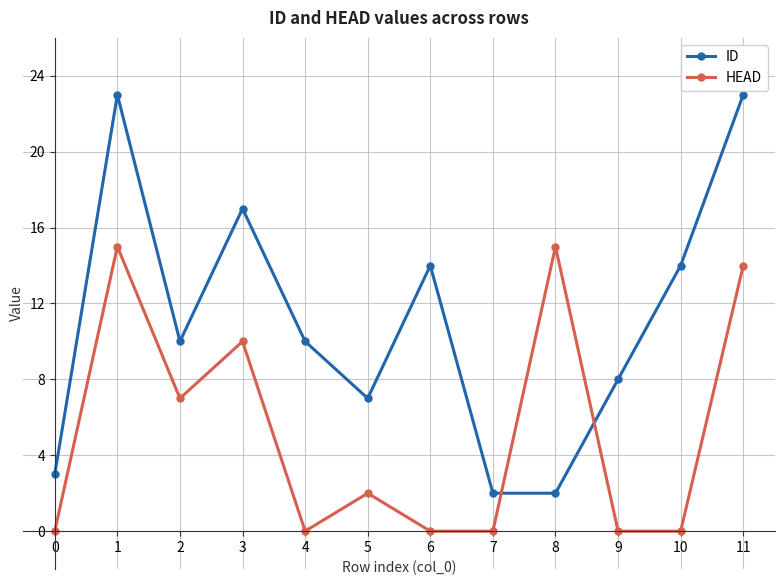

Between which two adjacent categories do ID and HEAD first intersect?

7 and 8